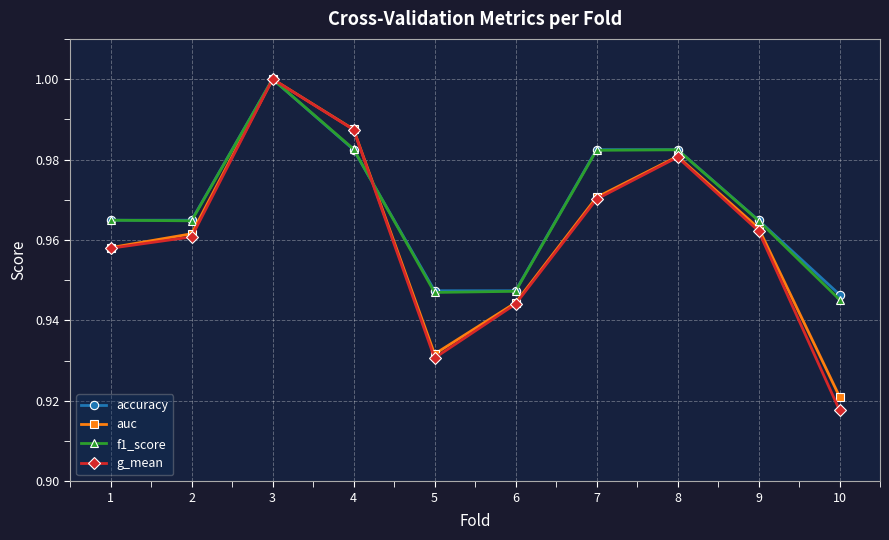

Is it true that accuracy equals 0.3 at 9?

False